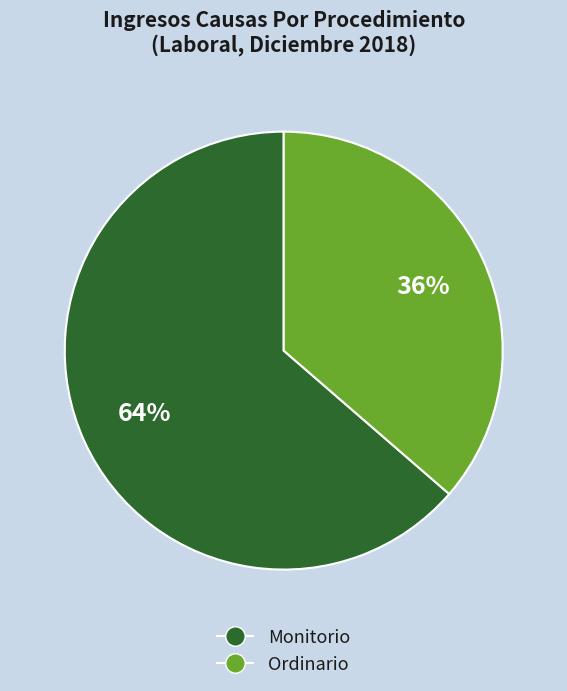

Rank the categories by value from lowest to highest.

Ordinario, Monitorio